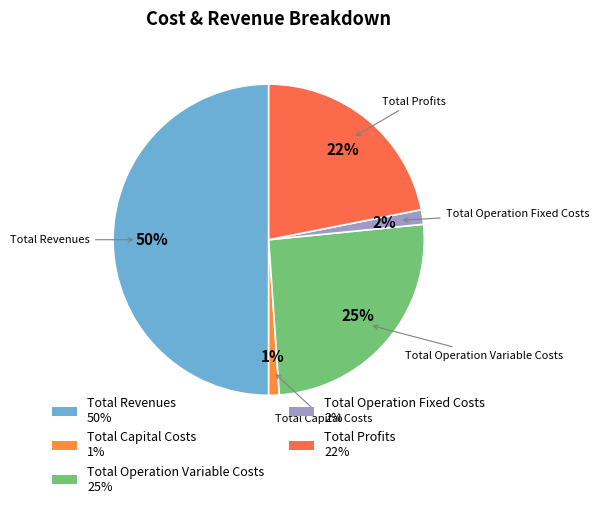

Is Total Profits the majority of the pie?

No